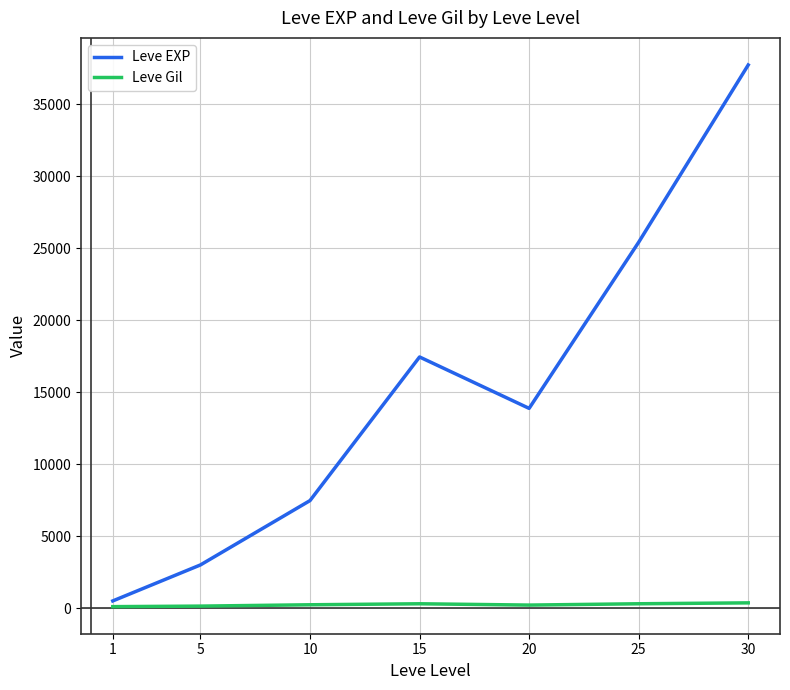

What is the total value across all series at 5?

3157.7